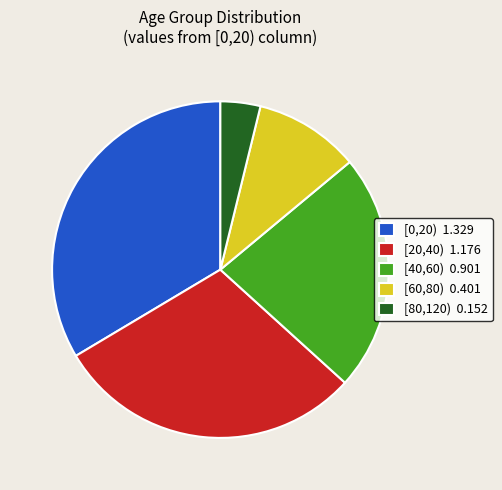

How many slices are in this pie chart?

5